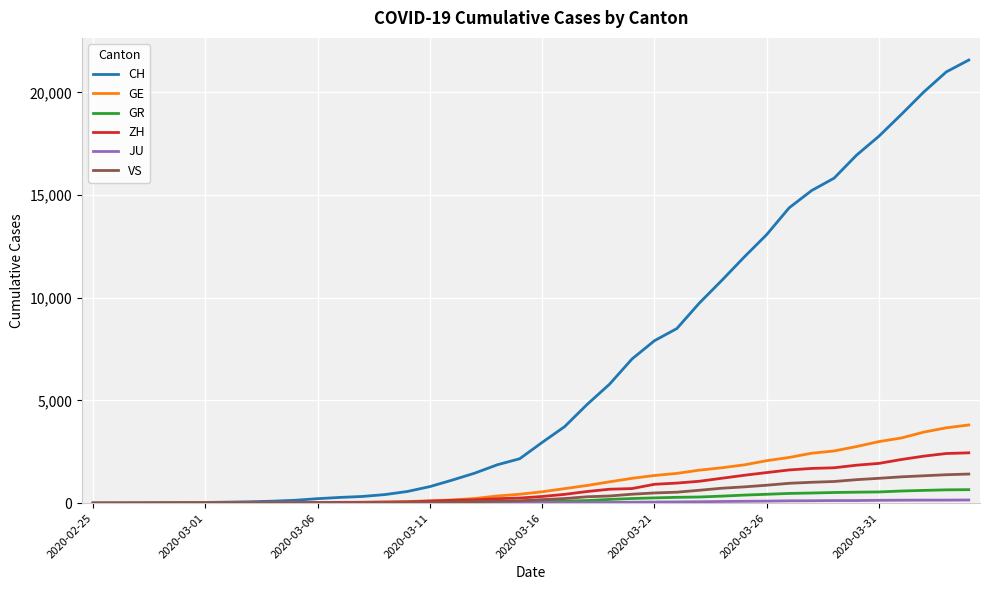

What is the maximum value for GE?

3807